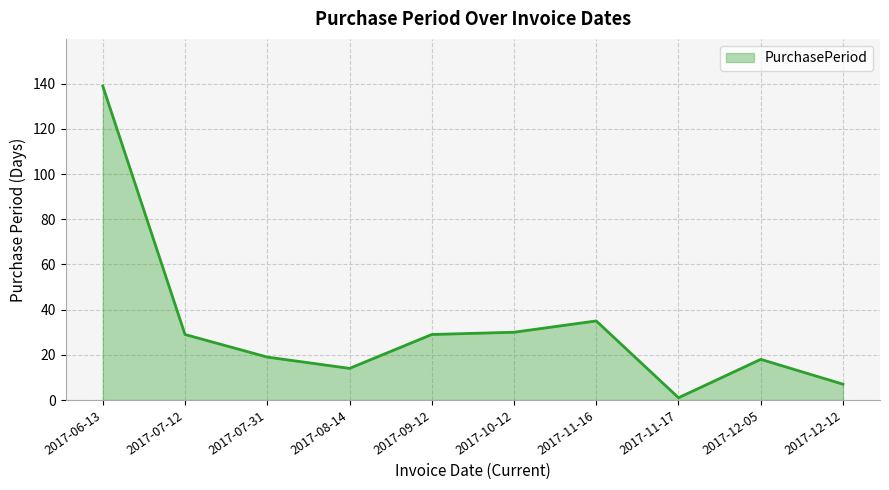

At which label is the value closest to 70?

2017-11-16